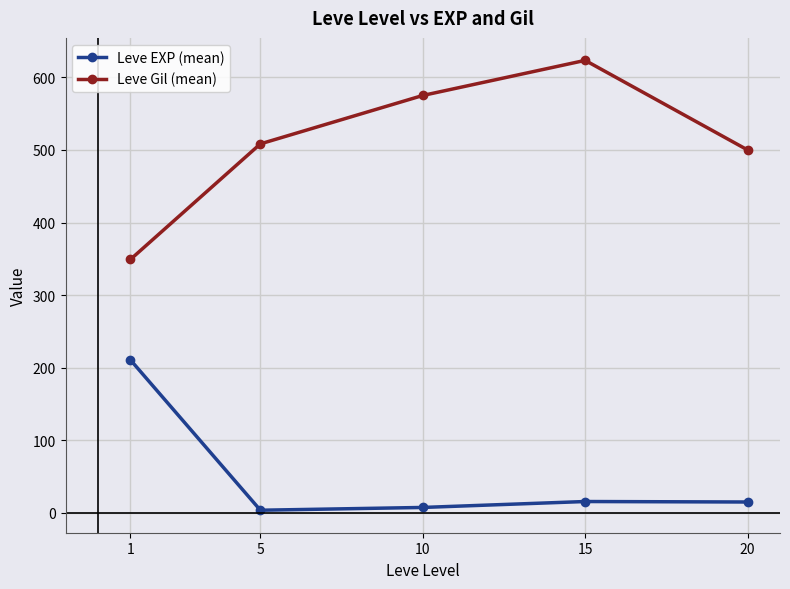

True or false: Leve EXP (mean) and Leve Gil (mean) cross at least once.

False